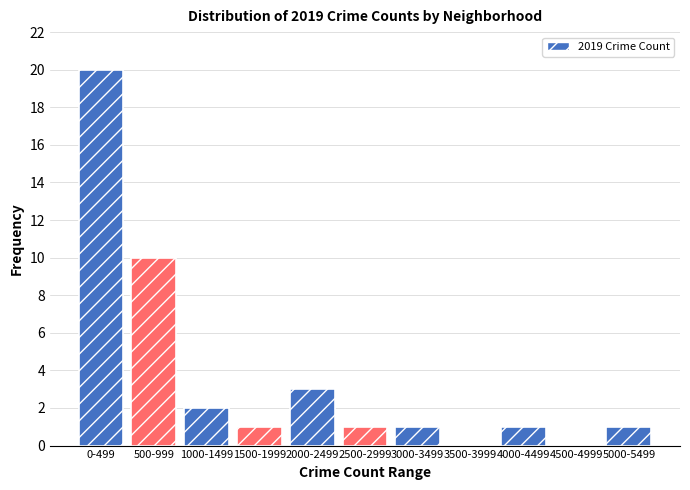

Reading right to left, list all the values displayed in this chart.

5000-5499=1	4500-4999=0	4000-4499=1	3500-3999=0	3000-3499=1	2500-2999=1	2000-2499=3	1500-1999=1	1000-1499=2	500-999=10	0-499=20